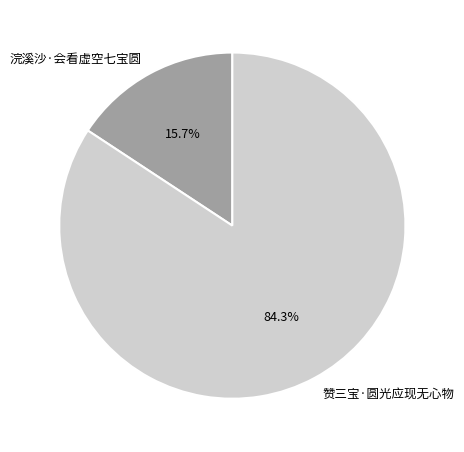

Approximately how many times larger is the value at 赞三宝·圆光应现无心物 compared to 浣溪沙·会看虚空七宝圆?

5.4